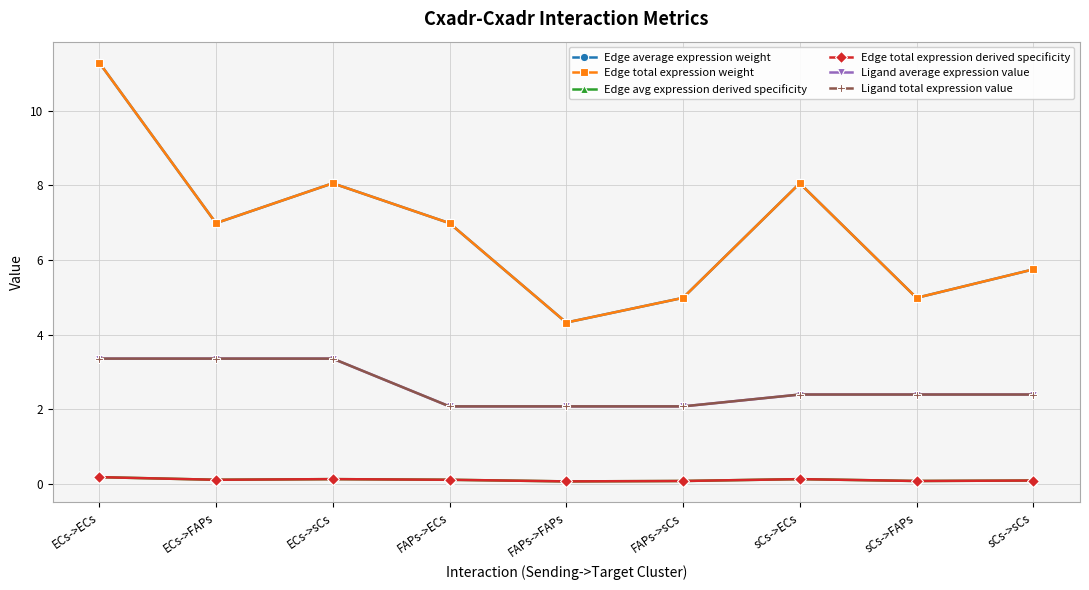

Does the chart have visible grid lines?

Yes